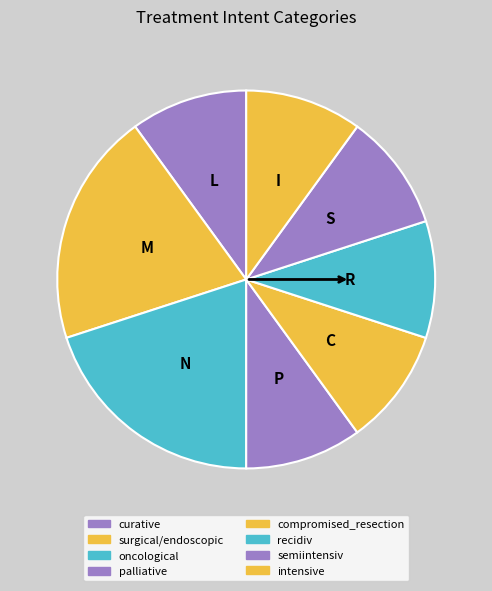

What is the total percentage of compromised_resection and curative?

20.0%